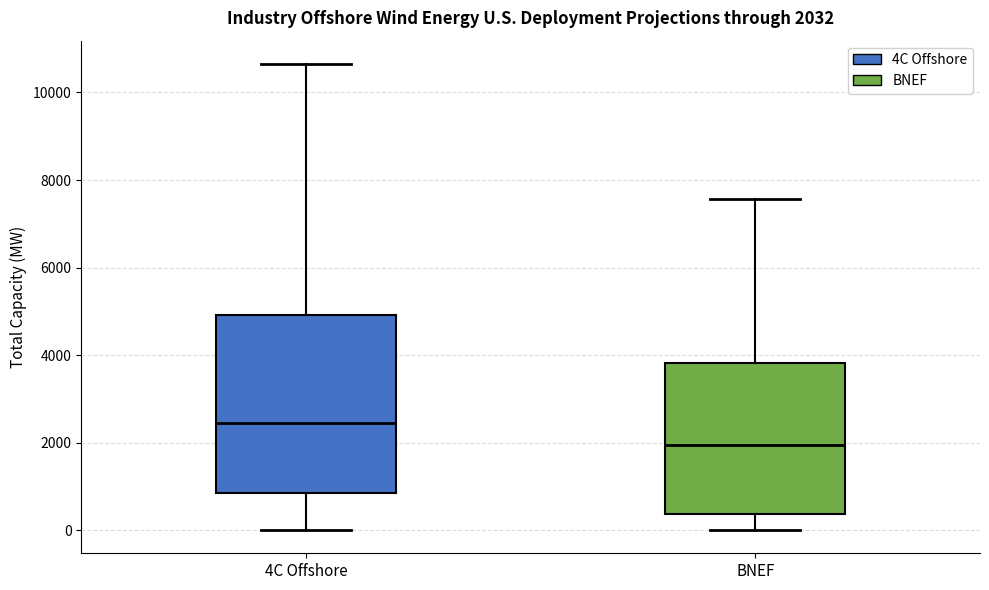

Which box's median line is the highest?

4C Offshore